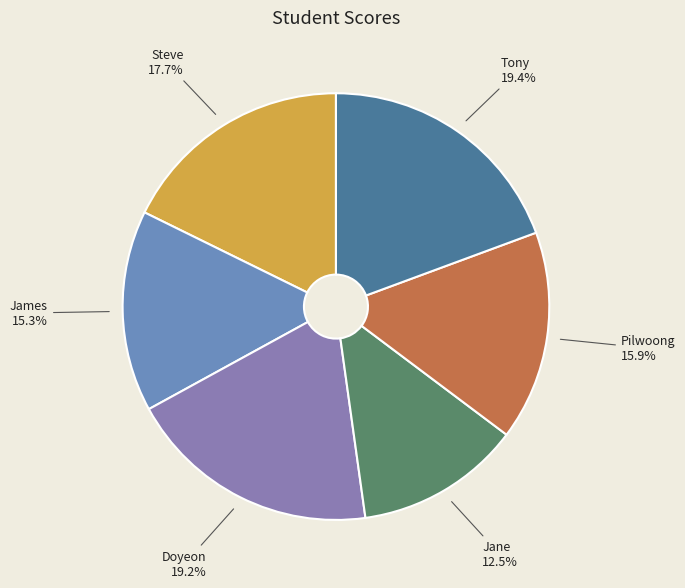

To the nearest percent, what is the average slice percentage?

17%